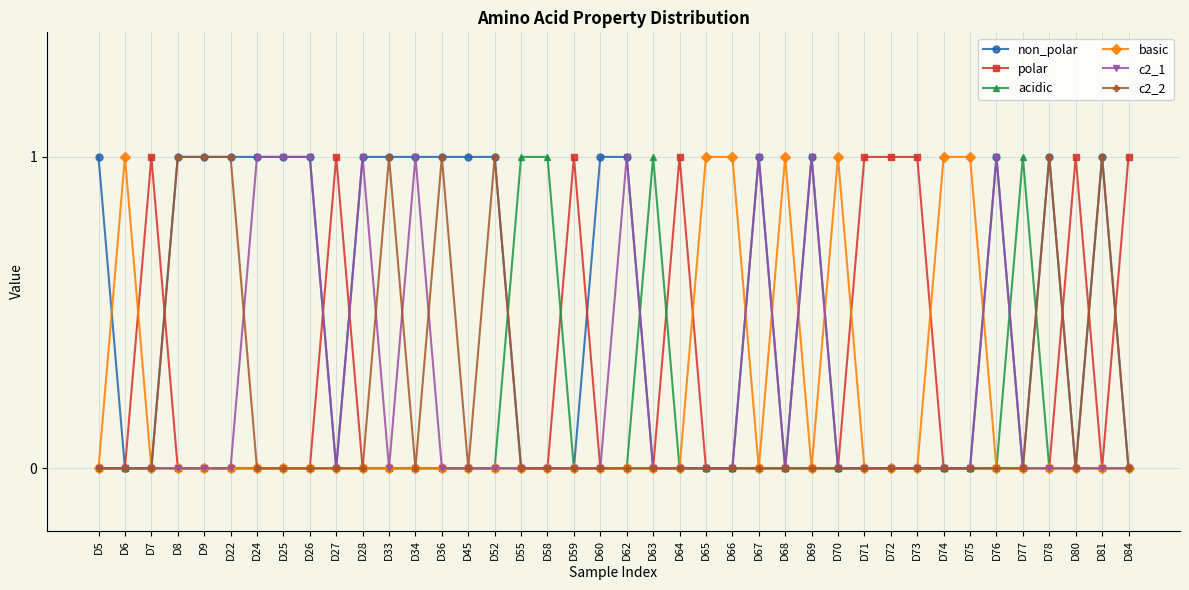

Is the value of polar at D66 greater than the value of basic at D74?

No